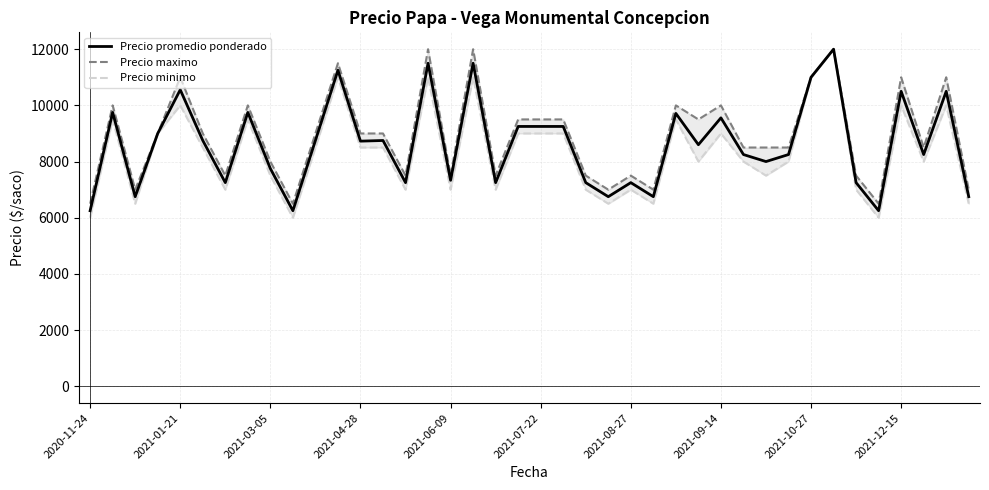

What is the highest value of the Precio promedio ponderado series?

12000